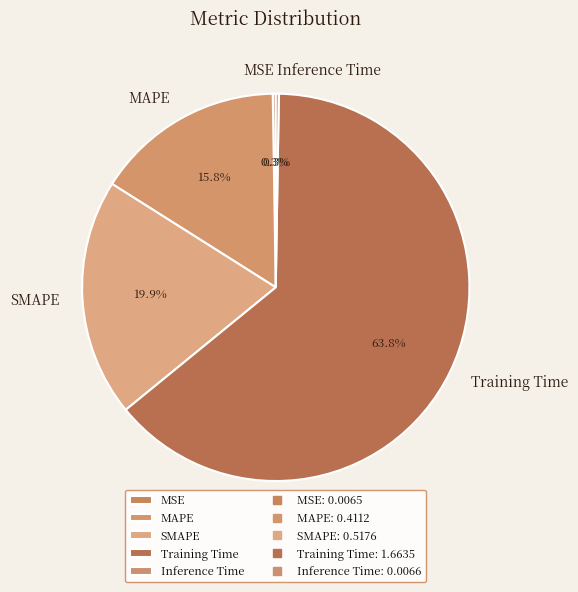

How much of the chart is everything except MAPE?

84.2%